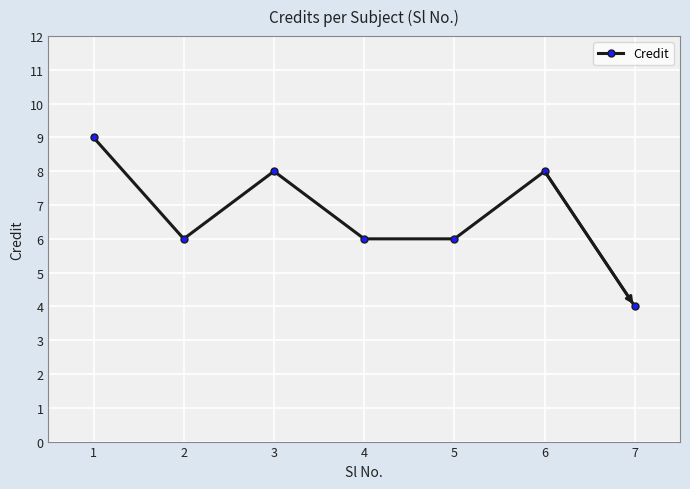

The chart shows a value of 4 at 4. True or false?

False